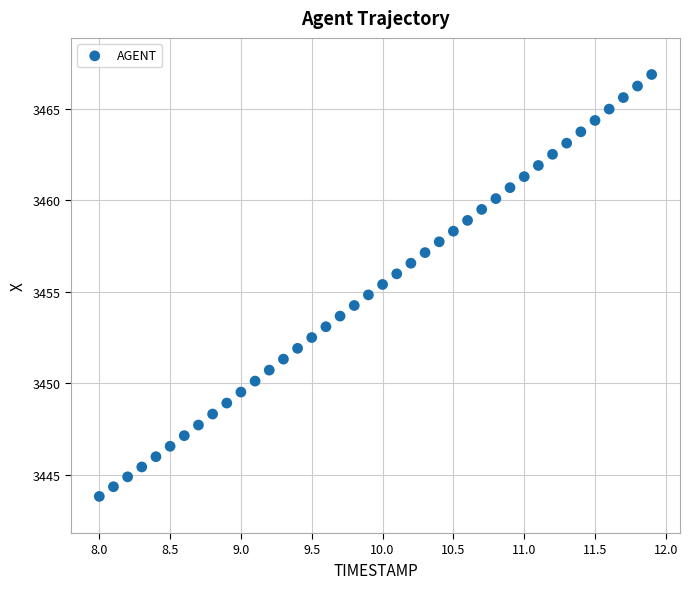

What is the range of X values (max minus min)?

3.9